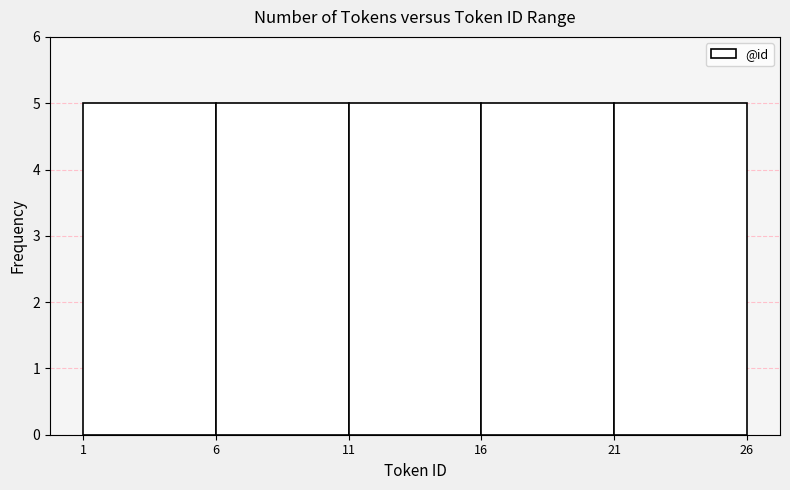

How tall is the bar that spans 16 to 21 on the x-axis? The values are not printed on the chart, so give them approximately, as read against the axis.

5